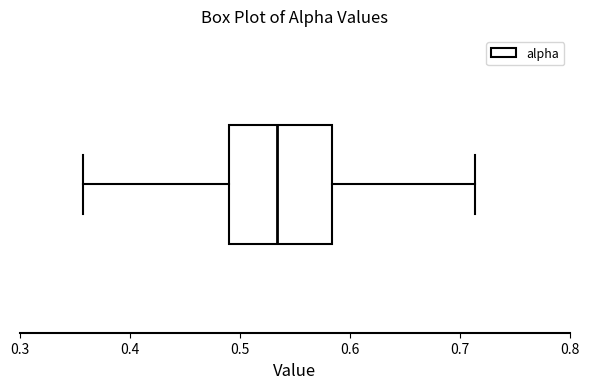

Transcribe this box plot: give where the median line is, the range the box spans, and where the two whiskers end, as read against the x-axis. The values are not printed on the chart, so give them approximately, as read against the axis.

median 0.53, box 0.49 to 0.58, whiskers 0.36 to 0.71